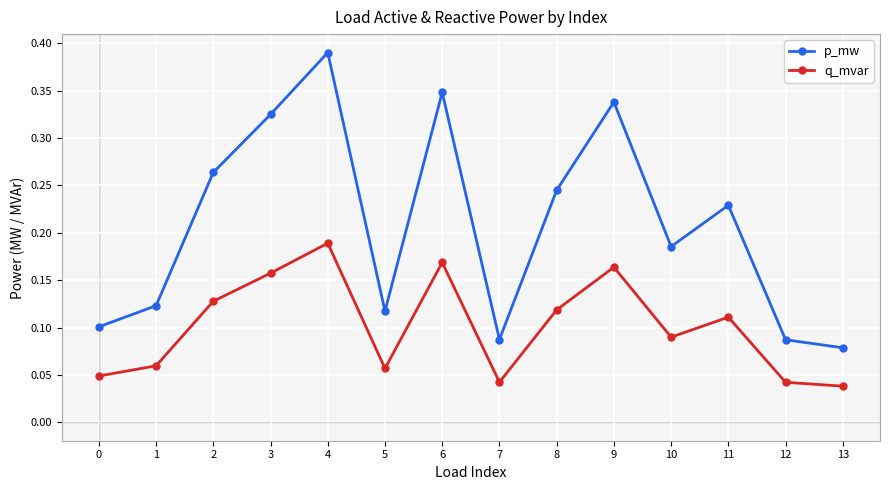

Does the chart have visible grid lines?

Yes